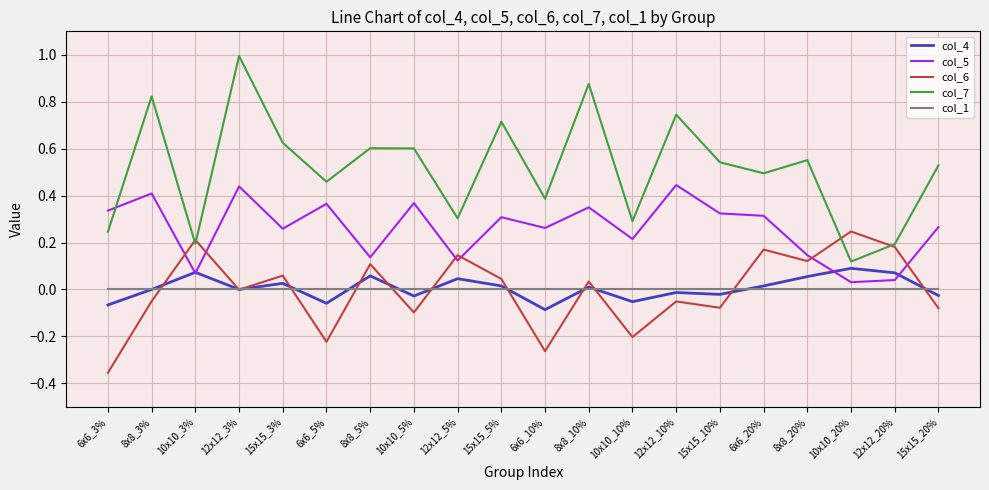

What is the greatest value displayed?

1.0